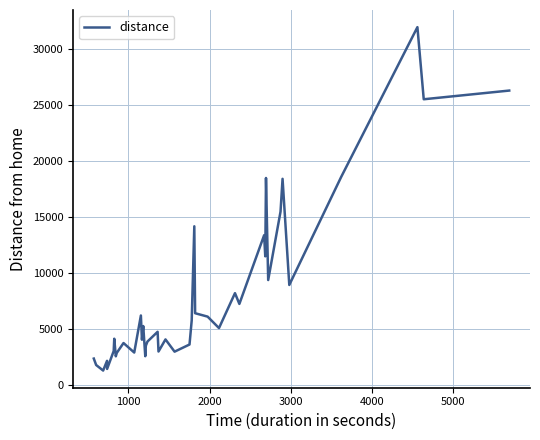

What is the minimum value shown in the chart?

1296